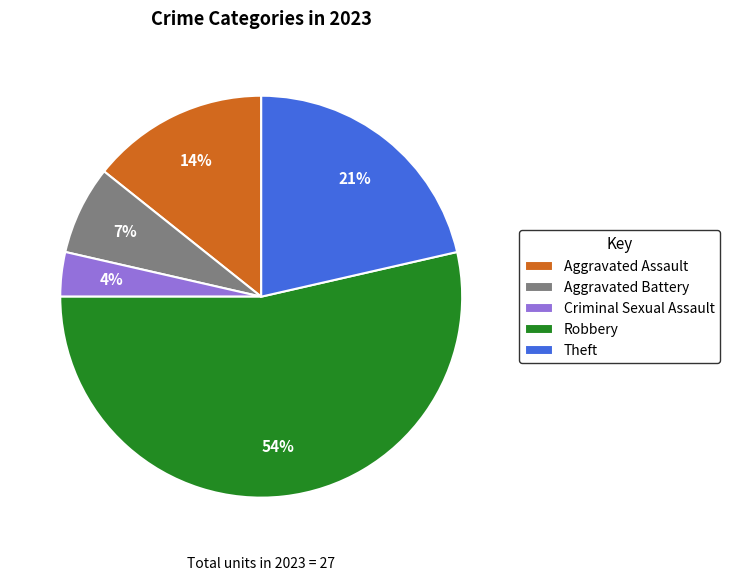

Which category has the smallest portion of the pie?

Criminal Sexual Assault